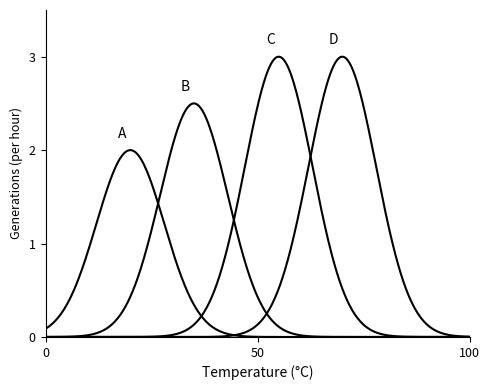

How many lines are shown in the chart?

4